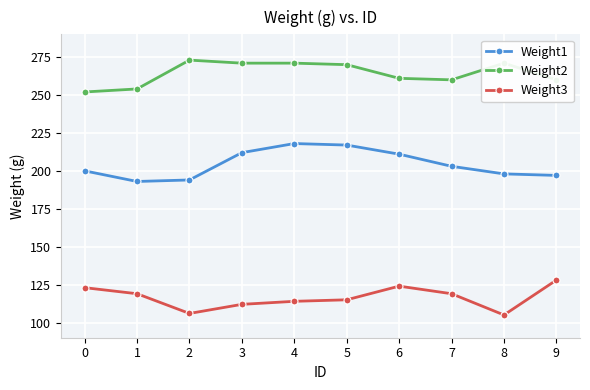

Rank the series by their maximum value, from lowest to highest.

Weight3, Weight1, Weight2